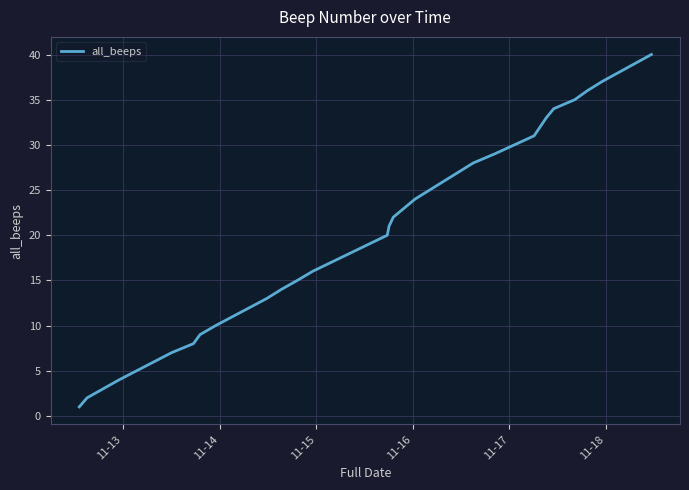

What is the difference between the maximum and minimum values?

39